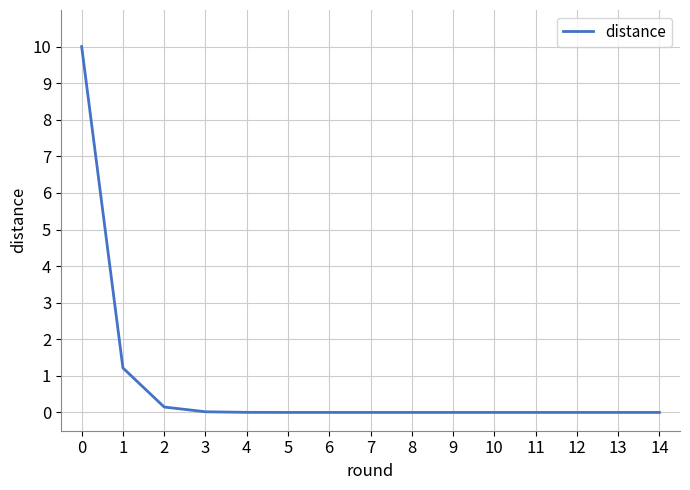

What is the maximum value shown in the chart?

10.0